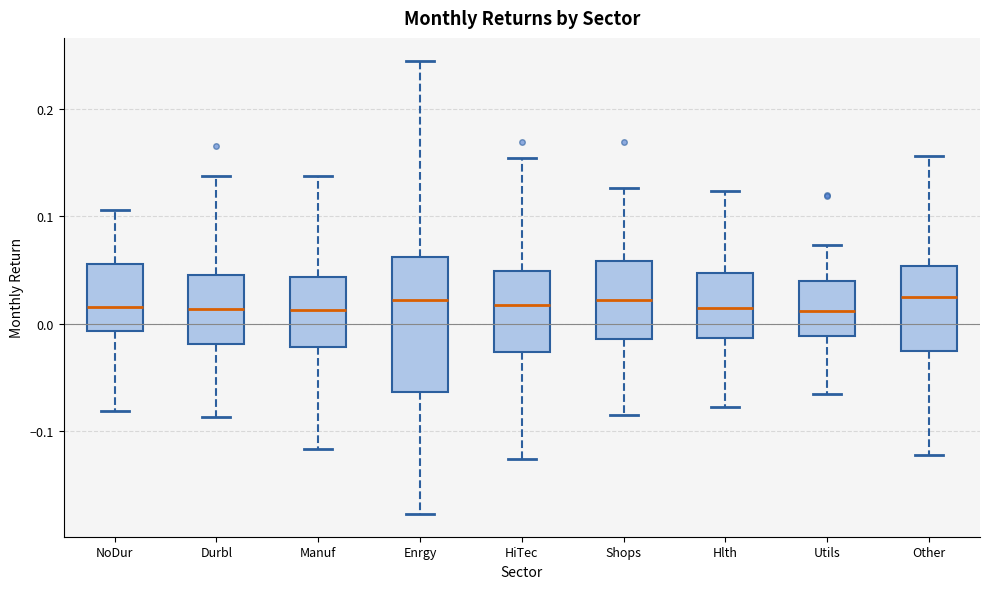

Reading left to right, read every box against the y-axis: the position of its median line, the range the box covers, and the ends of its whiskers. The values are not printed on the chart, so give them approximately, as read against the axis.

NoDur: median 0.02, box -0.01 to 0.06, whiskers -0.08 to 0.11
Durbl: median 0.01, box -0.02 to 0.05, whiskers -0.09 to 0.14
Manuf: median 0.01, box -0.02 to 0.04, whiskers -0.12 to 0.14
Enrgy: median 0.02, box -0.06 to 0.06, whiskers -0.18 to 0.25
HiTec: median 0.02, box -0.03 to 0.05, whiskers -0.13 to 0.15
Shops: median 0.02, box -0.01 to 0.06, whiskers -0.09 to 0.13
Hlth: median 0.01, box -0.01 to 0.05, whiskers -0.08 to 0.12
Utils: median 0.01, box -0.01 to 0.04, whiskers -0.07 to 0.07
Other: median 0.02, box -0.03 to 0.05, whiskers -0.12 to 0.16